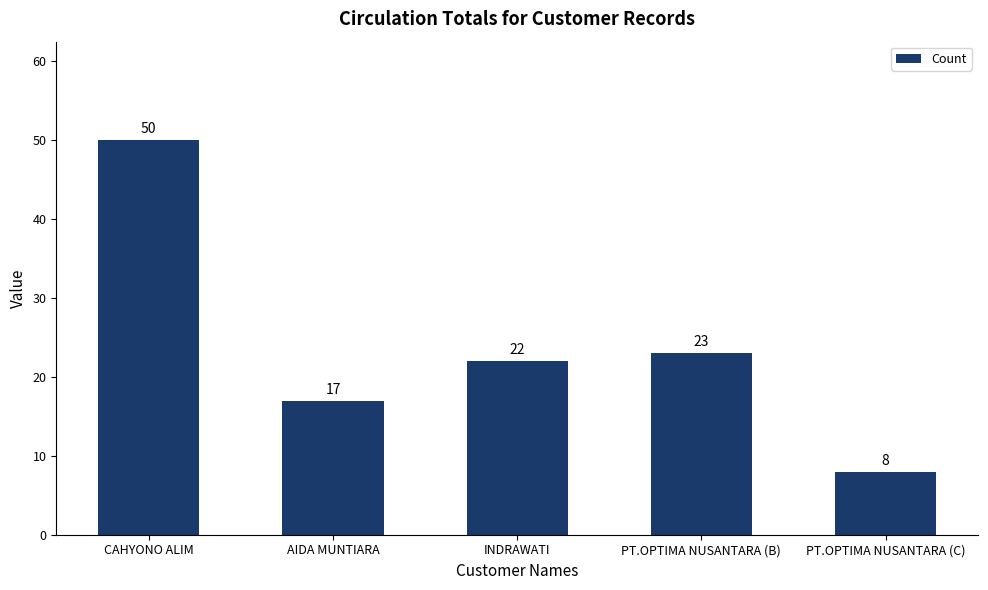

Is it true that the value at PT.OPTIMA NUSANTARA (C) is 8?

True